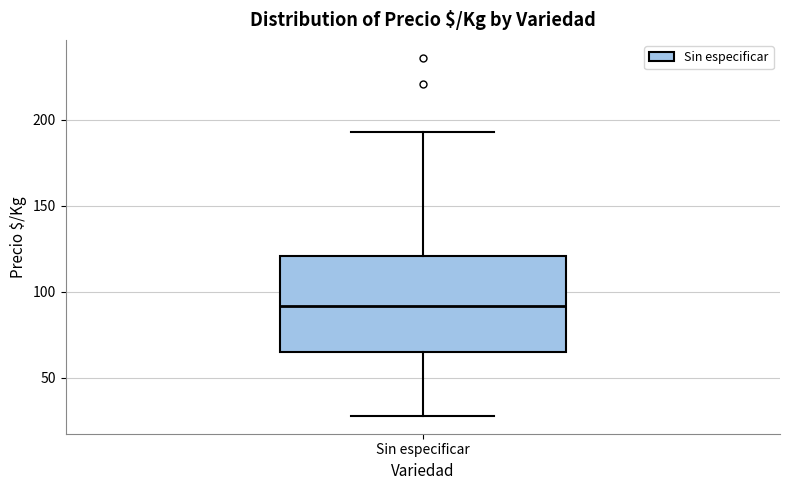

Where is the lower edge of the box for Sin especificar on the y-axis? The values are not printed on the chart, so give them approximately, as read against the axis.

65